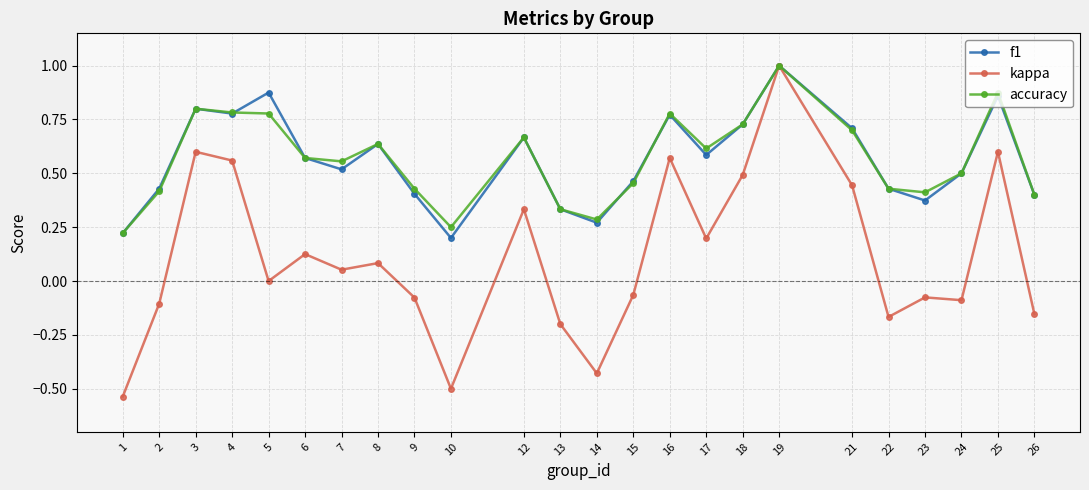

Which category has the lowest value in the accuracy series?

1